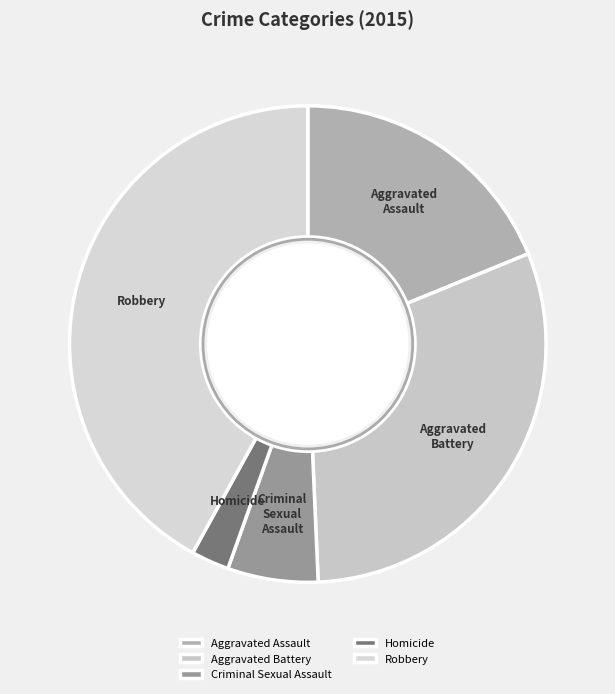

Count the number of slices in the pie.

5